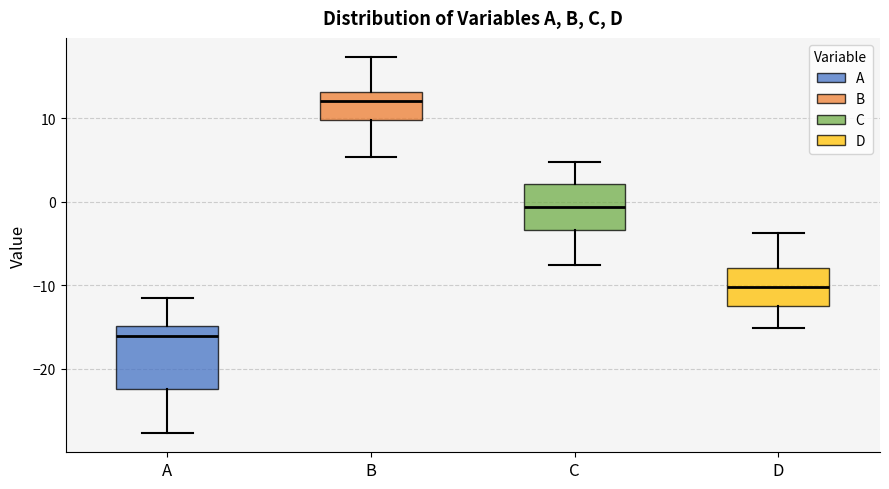

Comparing the boxes themselves (not the whiskers), which one is the tallest?

A